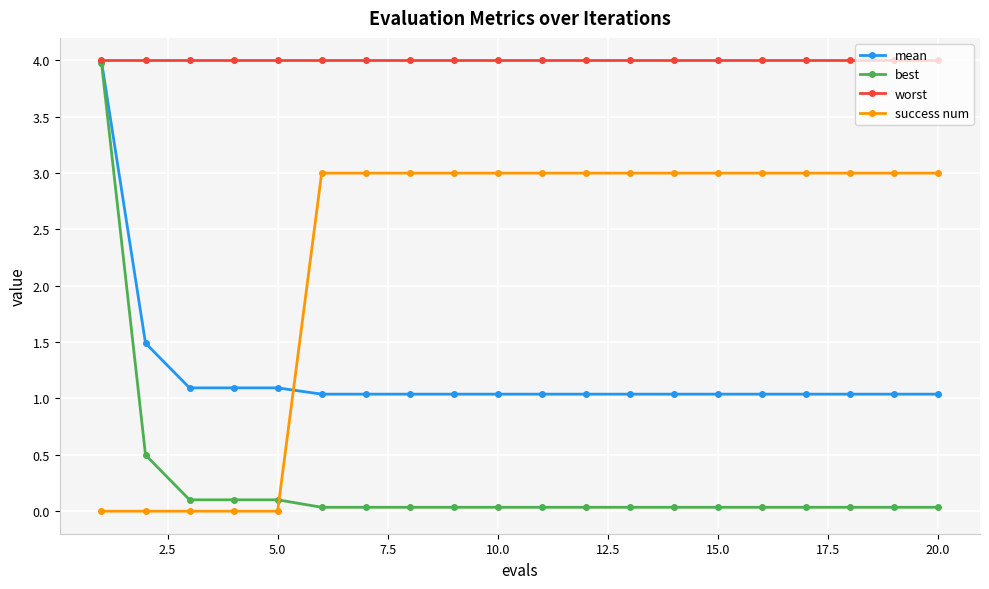

List the series in order of their overall mean, lowest first.

best, mean, success num, worst